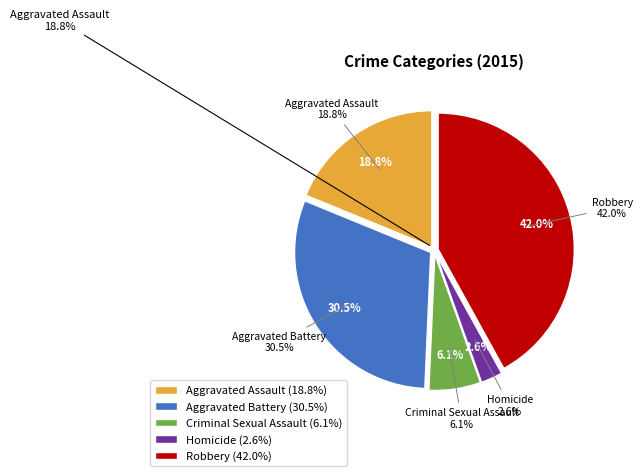

Rank the categories by value from highest to lowest.

Robbery, Aggravated Battery, Aggravated Assault, Criminal Sexual Assault, Homicide